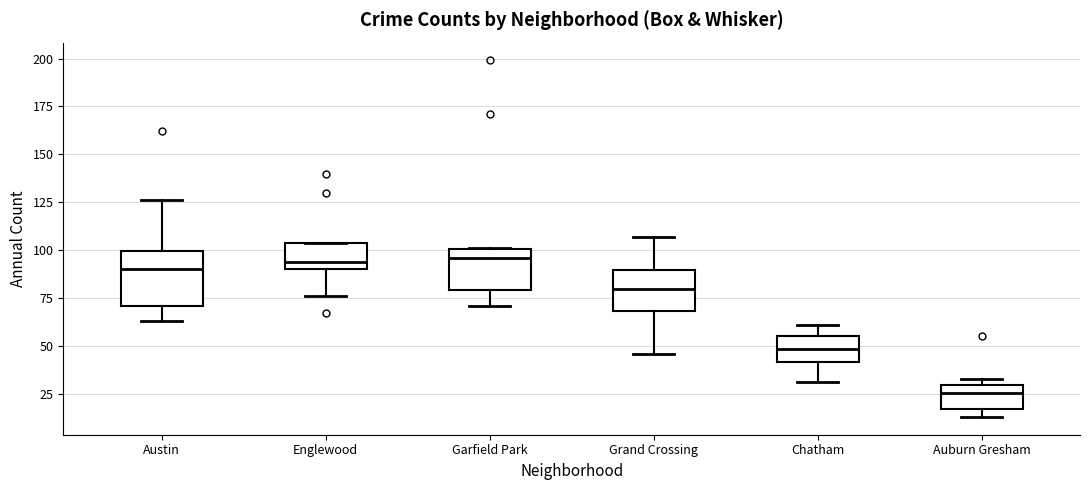

Comparing the boxes themselves (not the whiskers), which one is the tallest?

Austin